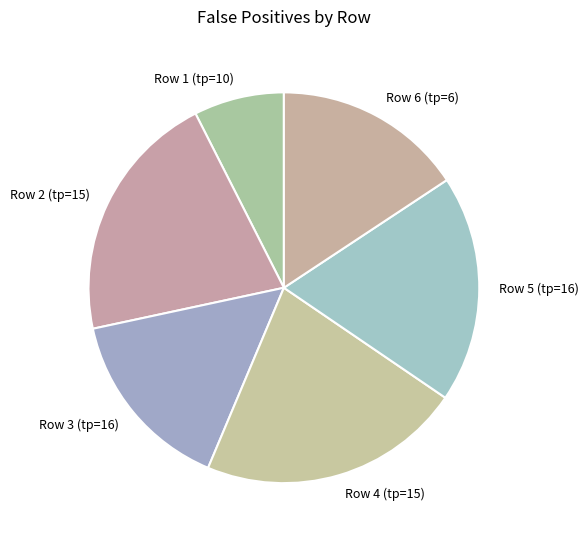

Between Row 3 (tp=16) and Row 2 (tp=15), which is larger?

Row 2 (tp=15)